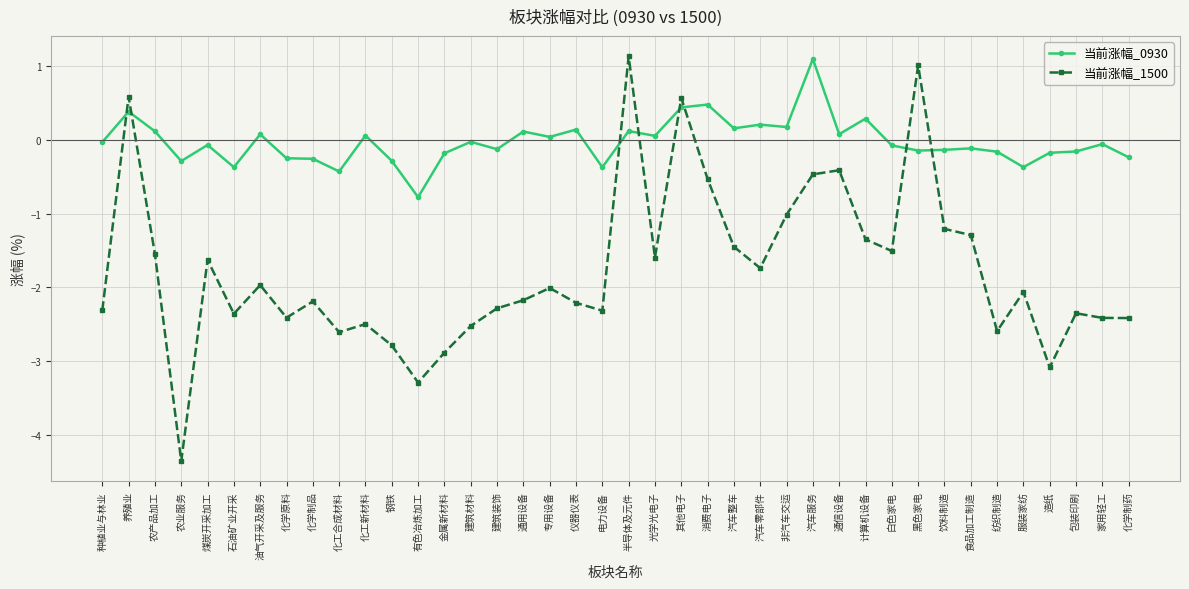

How many times do 当前涨幅_0930 and 当前涨幅_1500 cross each other?

8